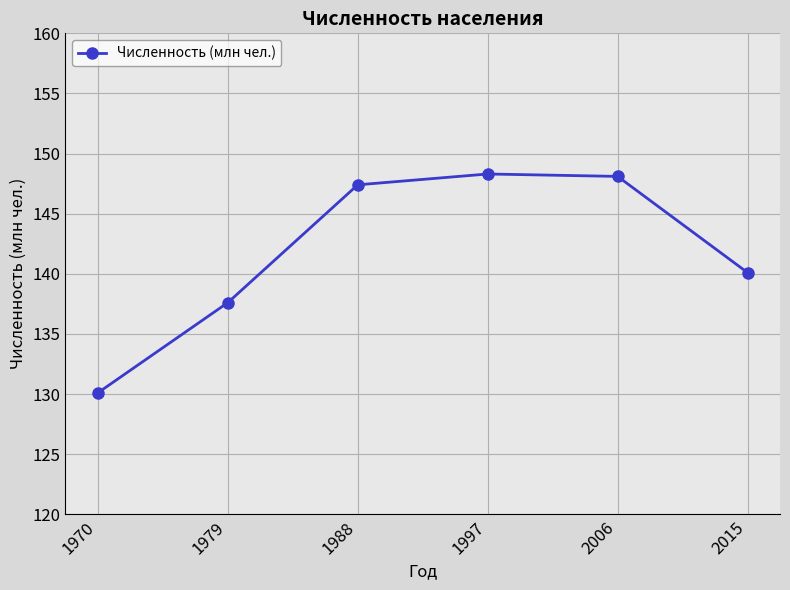

What is the sum of the values at 1979 and 2006?

285.7